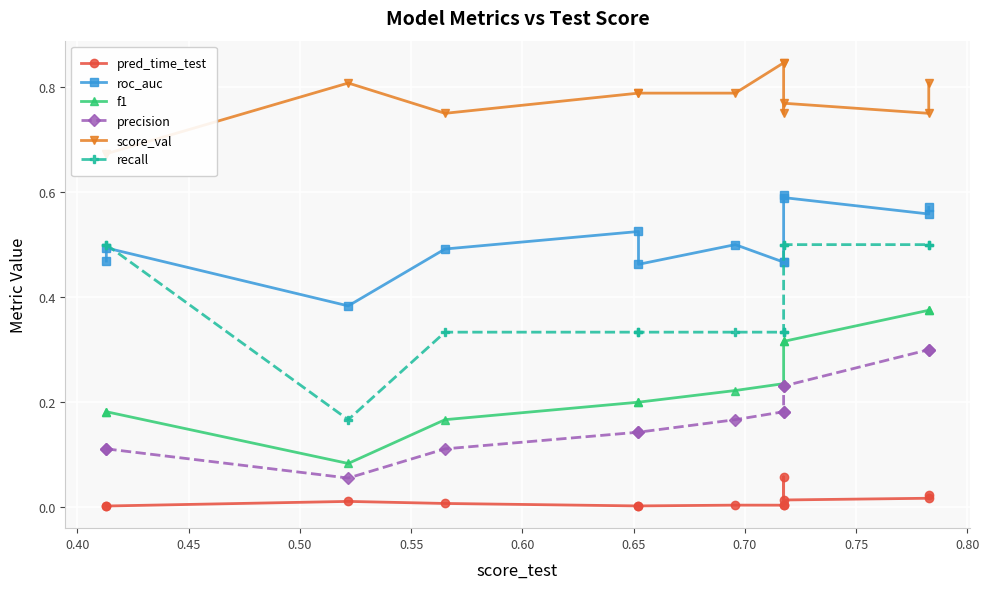

Between 0.50 and 0.80, which series saw the biggest shift?

recall